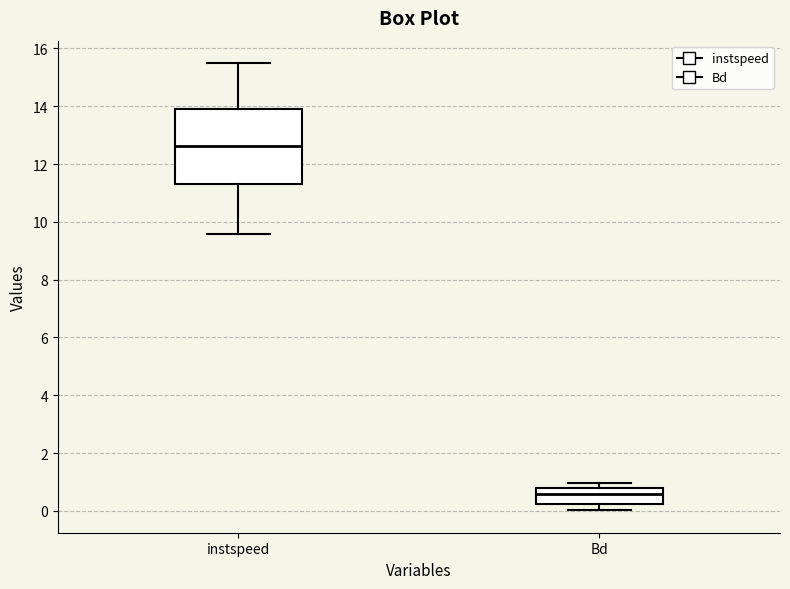

Reading left to right, transcribe this box plot: for each box, give where its median line is, the range the box spans, and where its two whiskers end, as read against the y-axis. The values are not printed on the chart, so give them approximately, as read against the axis.

instspeed: median 12.6, box 11.2 to 14.0, whiskers 9.6 to 15.4
Bd: median 0.6, box 0.2 to 0.8, whiskers 0.0 to 1.0